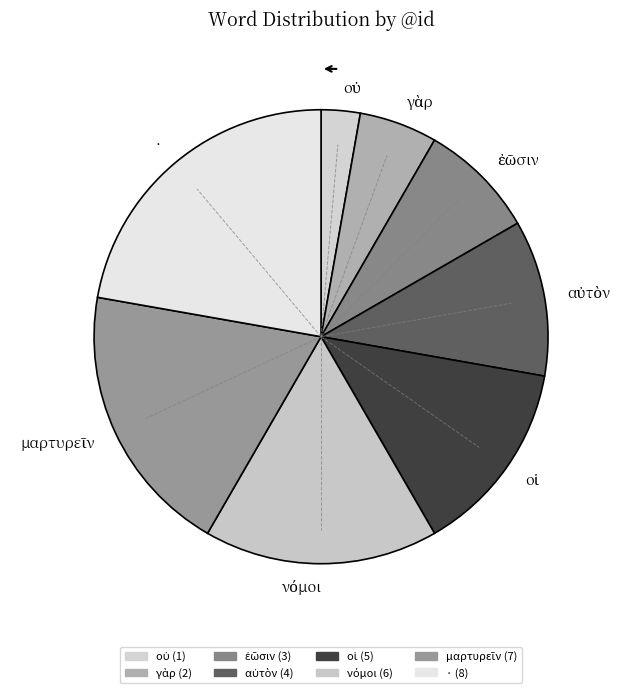

Which category has the biggest portion of the pie?

·